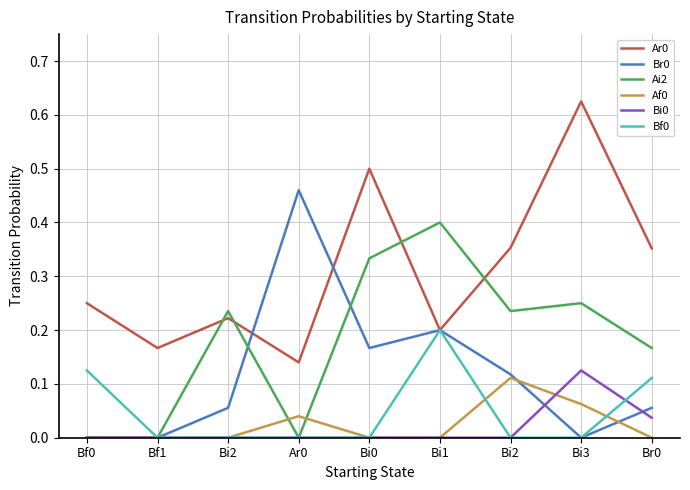

Does the chart display data point markers on the line(s)?

No